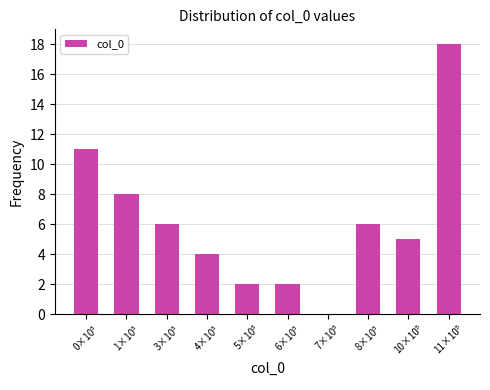

What is the greatest value displayed?

18